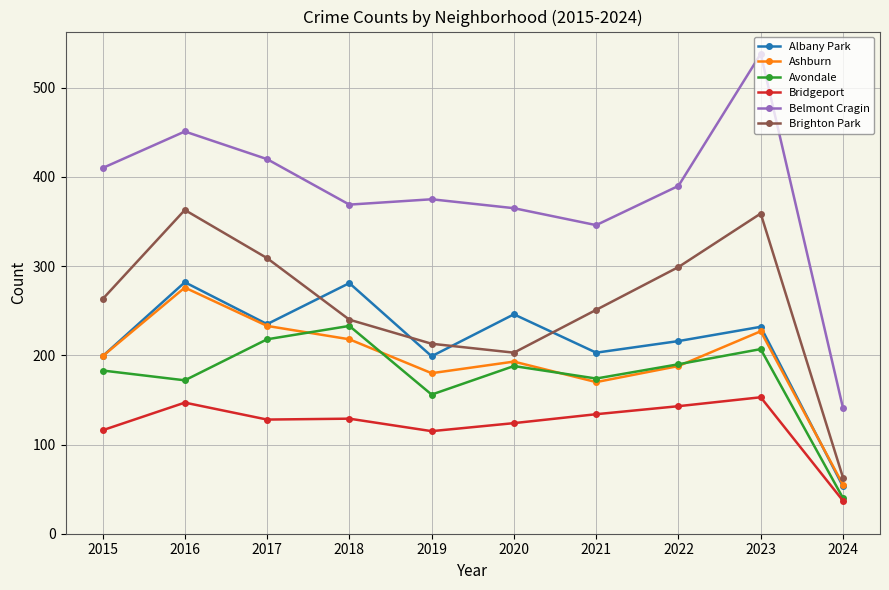

What is the difference between the second highest and second lowest values in the Avondale series?

62